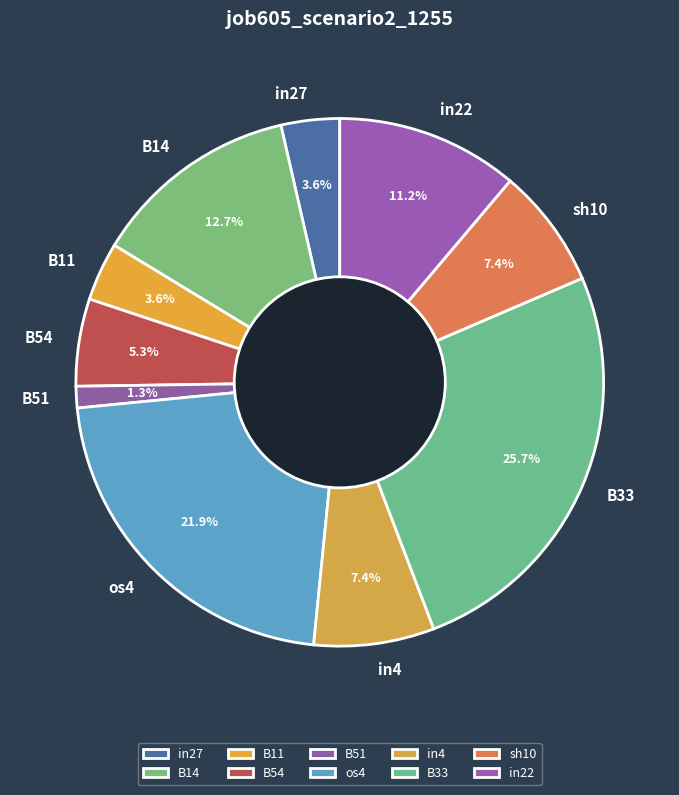

Combined, what portion of the pie is B54 and sh10?

12.7%